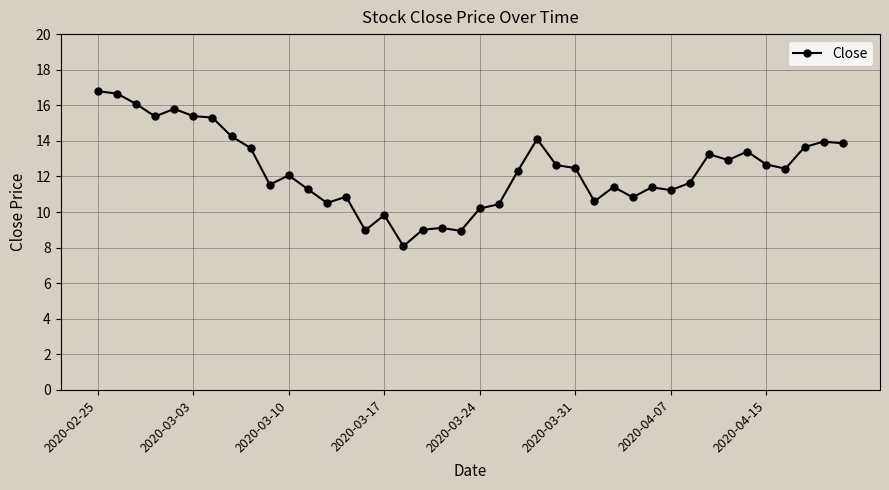

What is the value of the 28th point from the left?

11.4